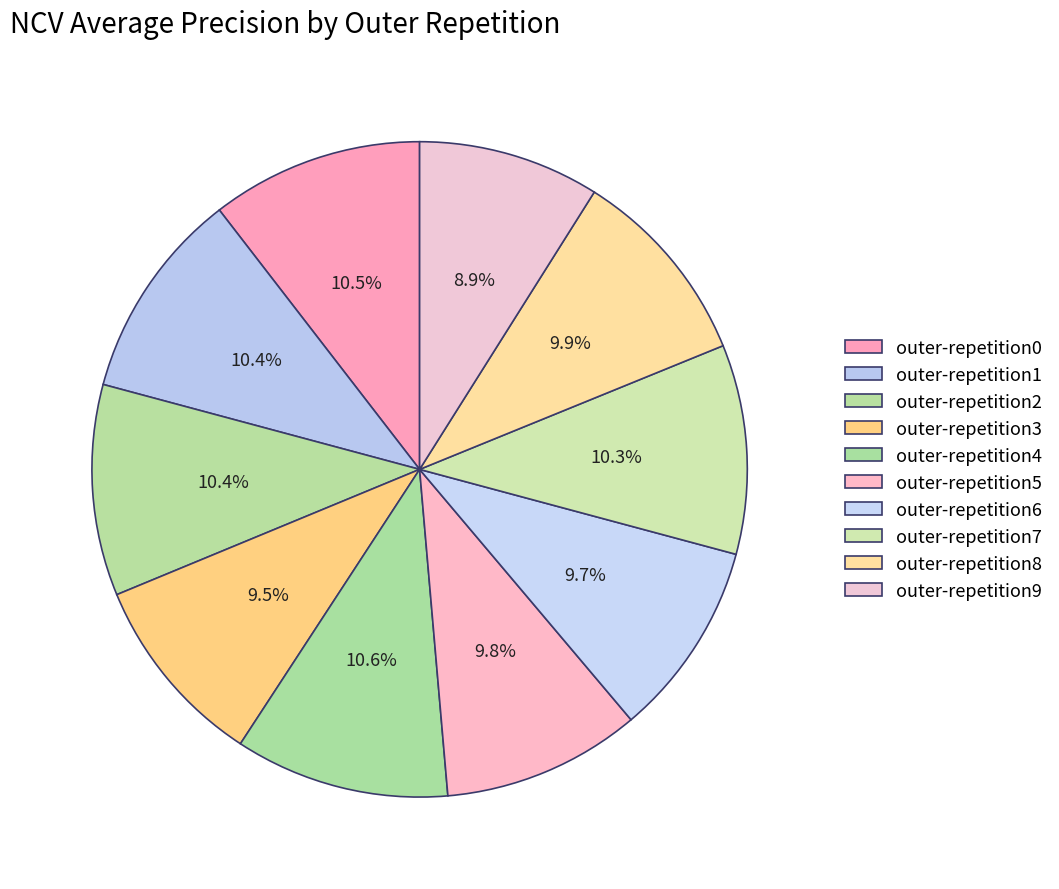

Is it true that outer-repetition9 is 9% of the pie?

True